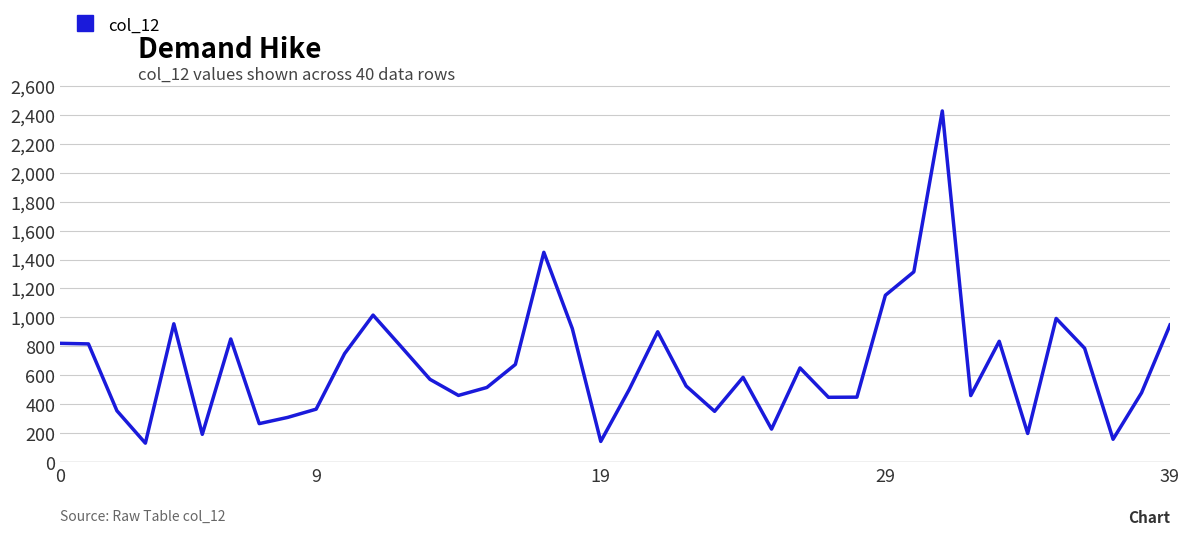

What is the maximum value shown in the chart?

2427